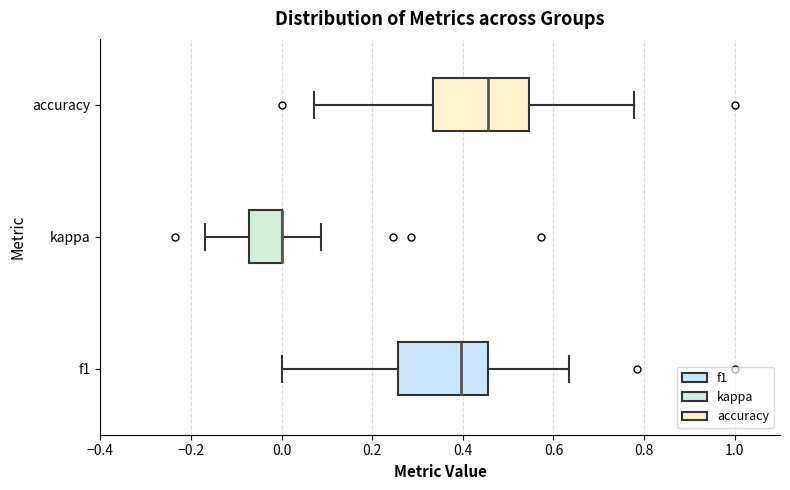

Reading bottom to top, transcribe this box plot: for each box, give where its median line is, the range the box spans, and where its two whiskers end, as read against the x-axis. The values are not printed on the chart, so give them approximately, as read against the axis.

f1: median 0.40, box 0.26 to 0.46, whiskers 0.00 to 0.64
kappa: median 0.00 (drawn on the box's right edge), box -0.08 to 0.00, whiskers -0.18 to 0.08
accuracy: median 0.46, box 0.34 to 0.54, whiskers 0.08 to 0.78